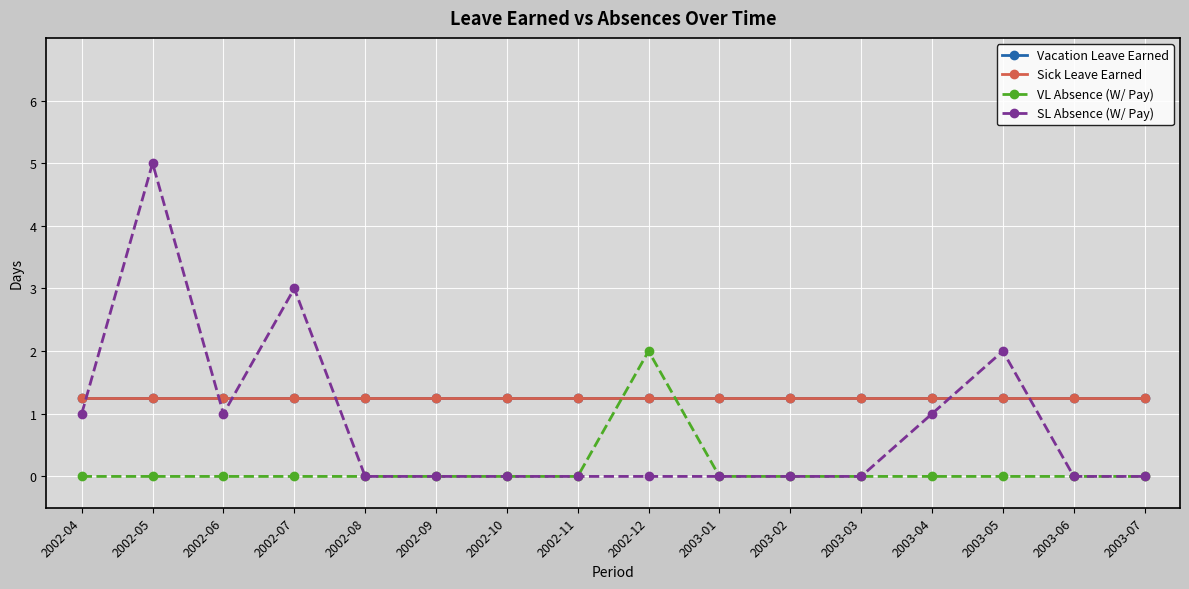

Where is the first local maximum for VL Absence (W/ Pay)?

2002-12